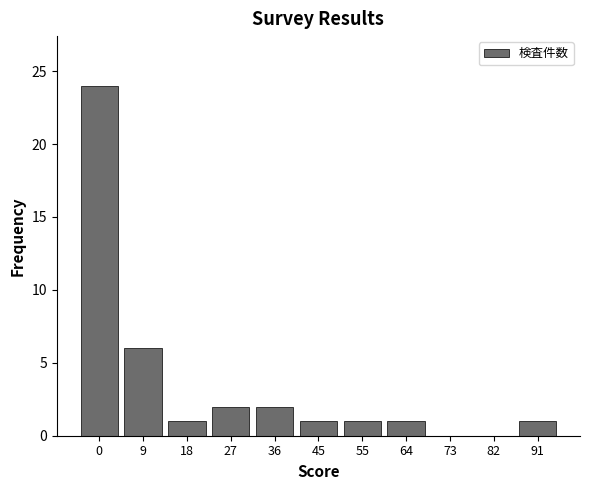

Reading left to right, transcribe all the data shown in this chart.

0=24	9=6	18=1	27=2	36=2	45=1	55=1	64=1	73=0	82=0	91=1